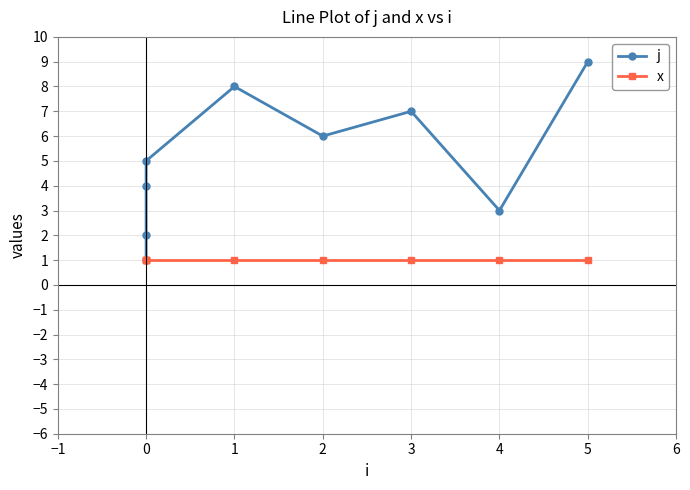

Is it true that j equals 15 at 5?

False